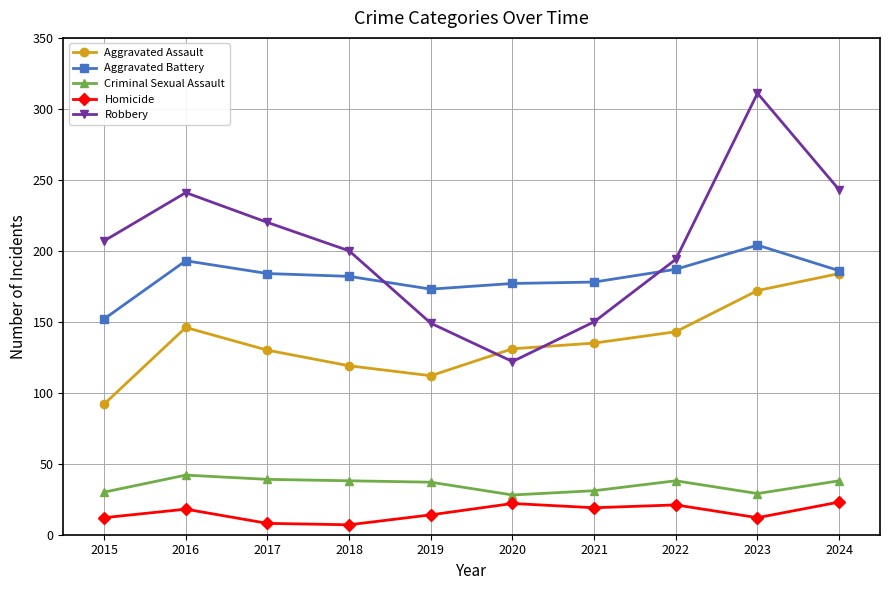

At how many categories does at least one series exceed 43?

10